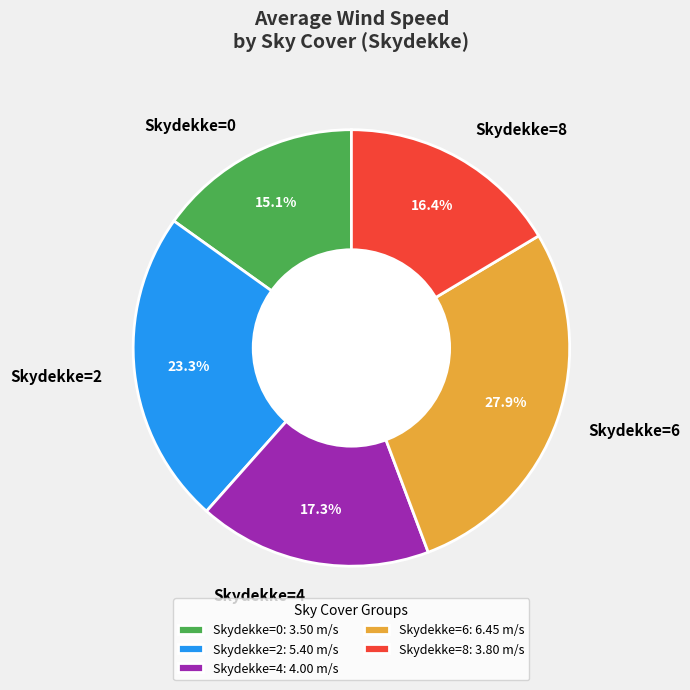

What is the total percentage of Skydekke=2 and Skydekke=8?

39.7%